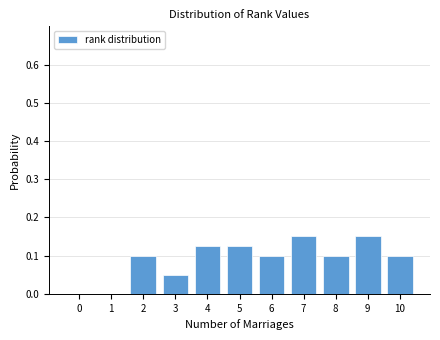

Between 7 and 10, which is larger?

7